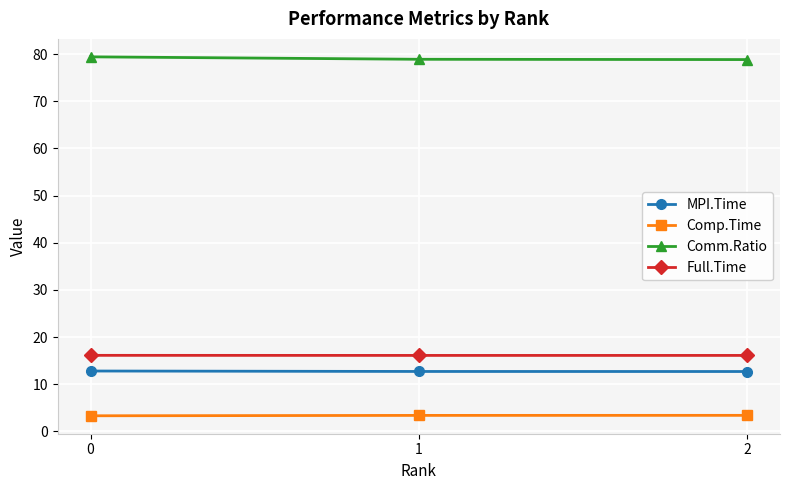

The Full.Time series shows 16.1 at 0. True or false?

True